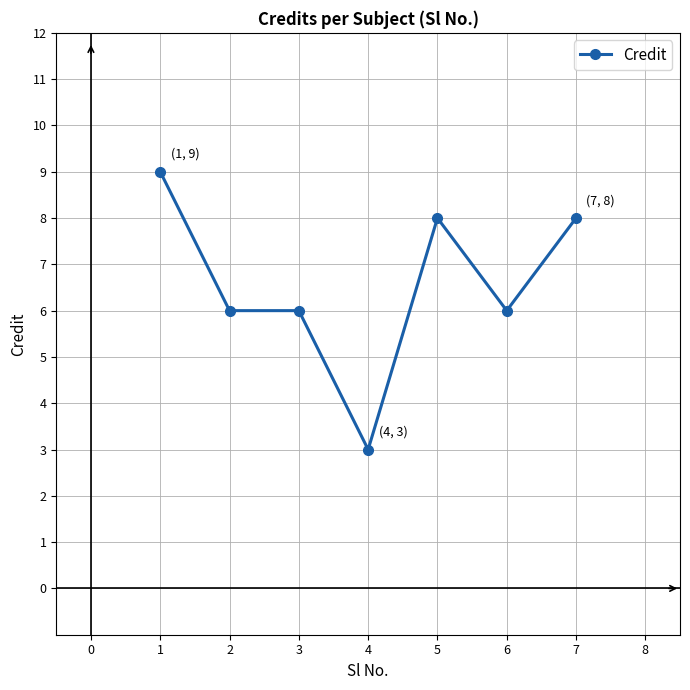

How many distinct data groups are displayed?

1